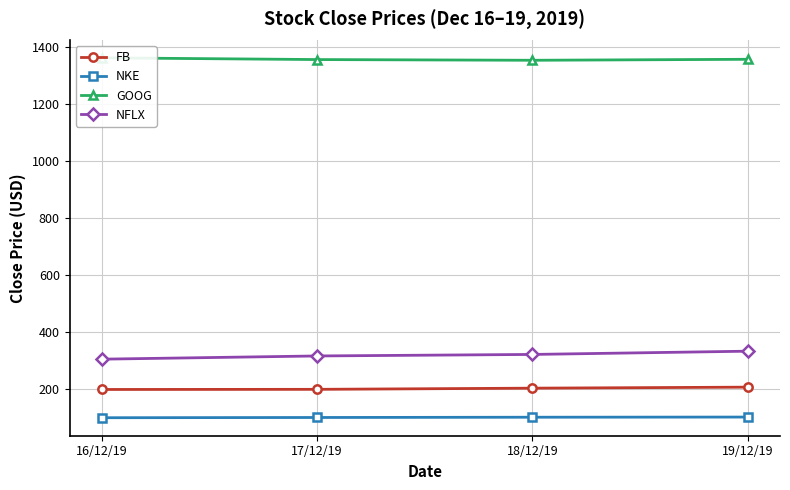

How many values in the NKE series exceed 100?

2